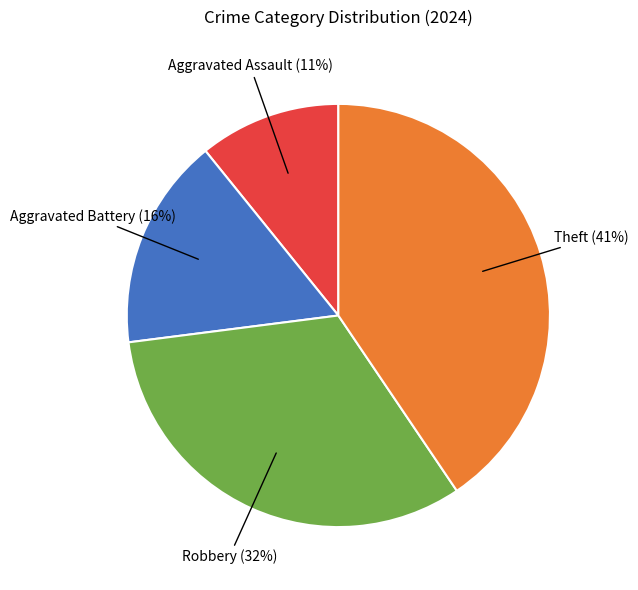

What percentage is the Aggravated Battery slice, to the nearest percent?

16%